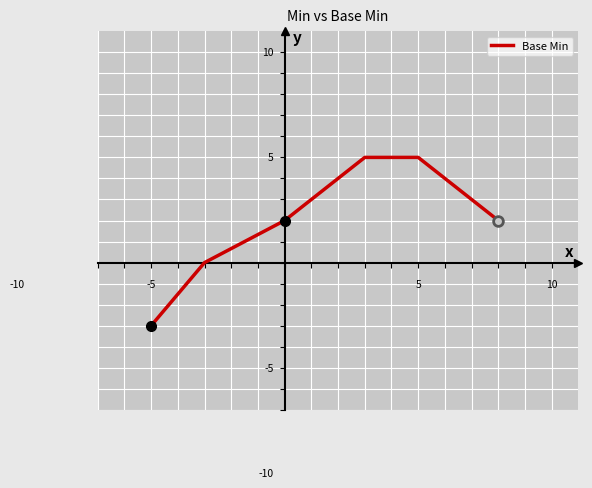

What is the minimum value shown in the chart?

-3